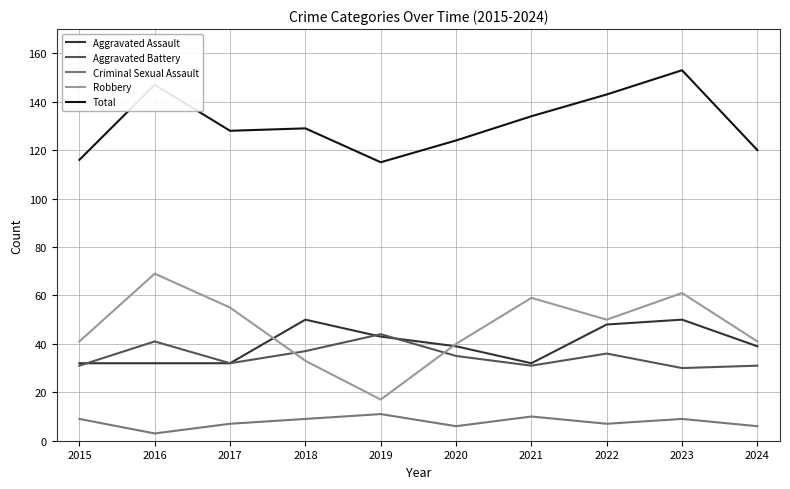

Reading right to left, list all the values displayed in this chart.

Aggravated Assault: 39	50	48	32	39	43	50	32	32	32
Aggravated Battery: 31	30	36	31	35	44	37	32	41	31
Criminal Sexual Assault: 6	9	7	10	6	11	9	7	3	9
Robbery: 41	61	50	59	40	17	33	55	69	41
Total: 120	153	143	134	124	115	129	128	147	116